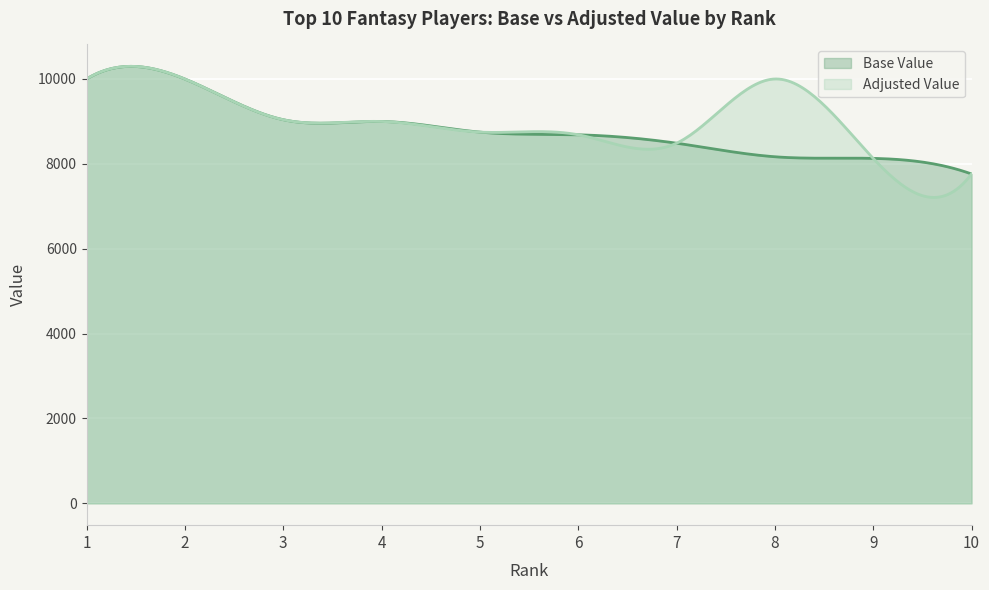

What are all the series names shown in the legend?

Base Value, Adjusted Value